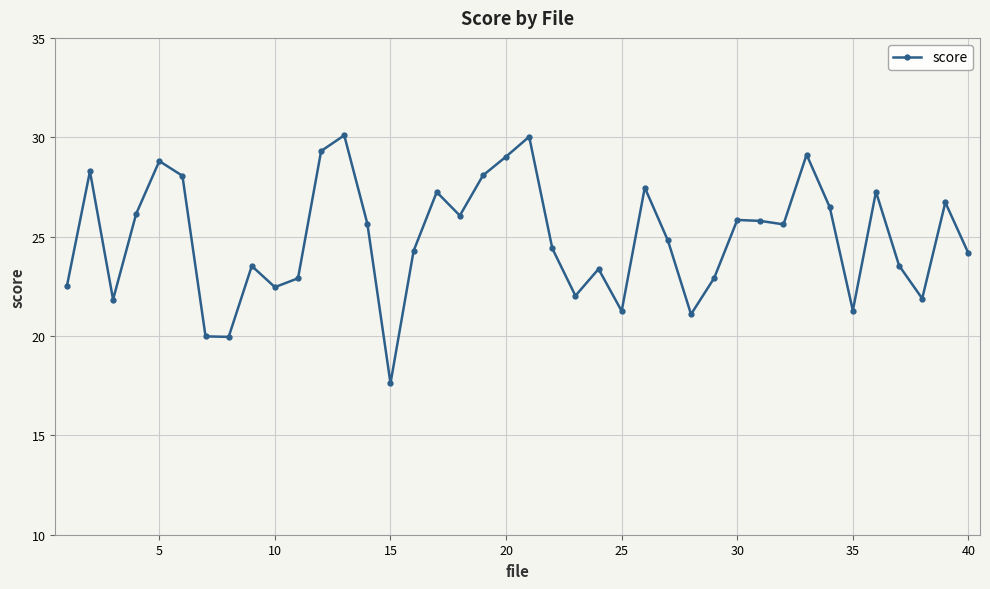

How many interior local valleys (lower than both neighbors) does the data have?

11